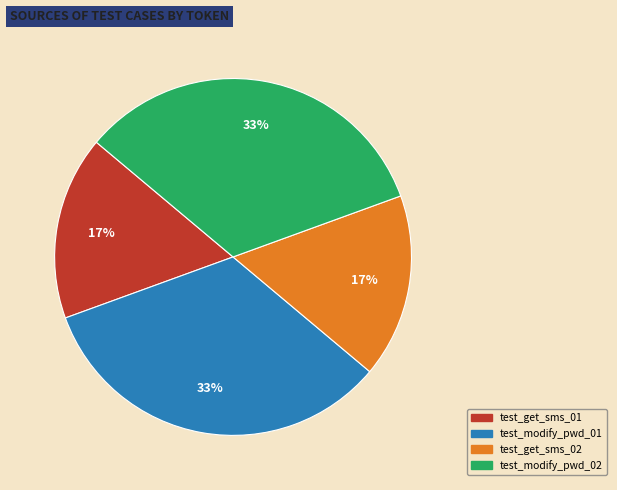

To the nearest percent, what is the average slice percentage?

25%